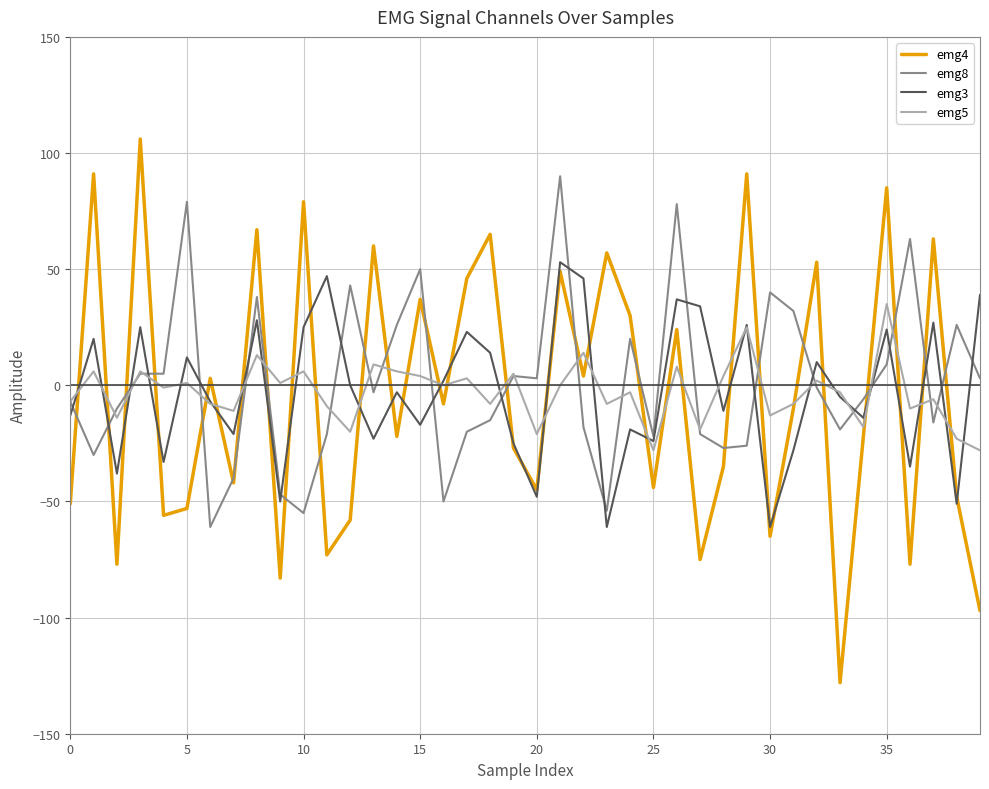

Rank the series by their maximum value, from highest to lowest.

emg4, emg8, emg3, emg5